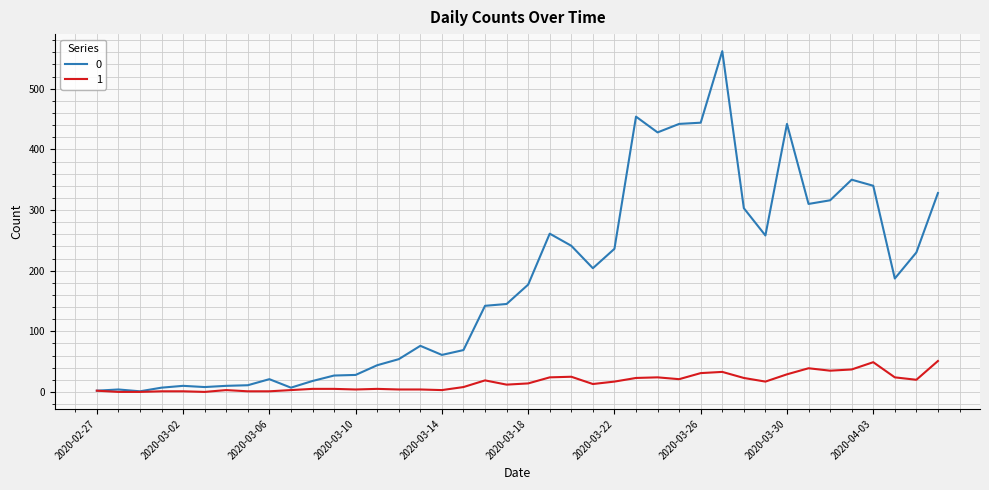

List the series in order of their peak value, lowest first.

1, 0